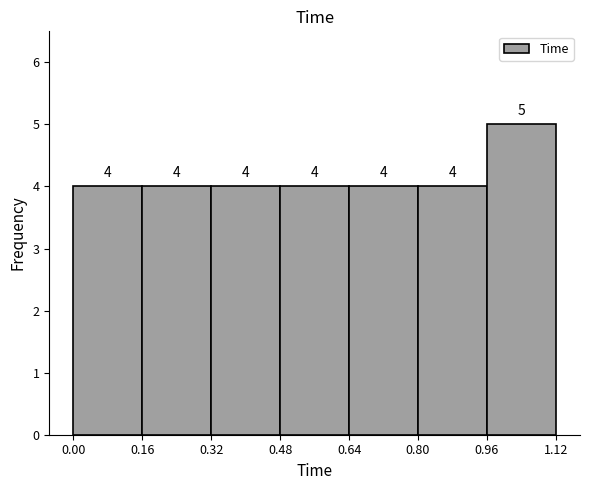

Which range on the x-axis has the tallest bar?

0.96 to 1.12